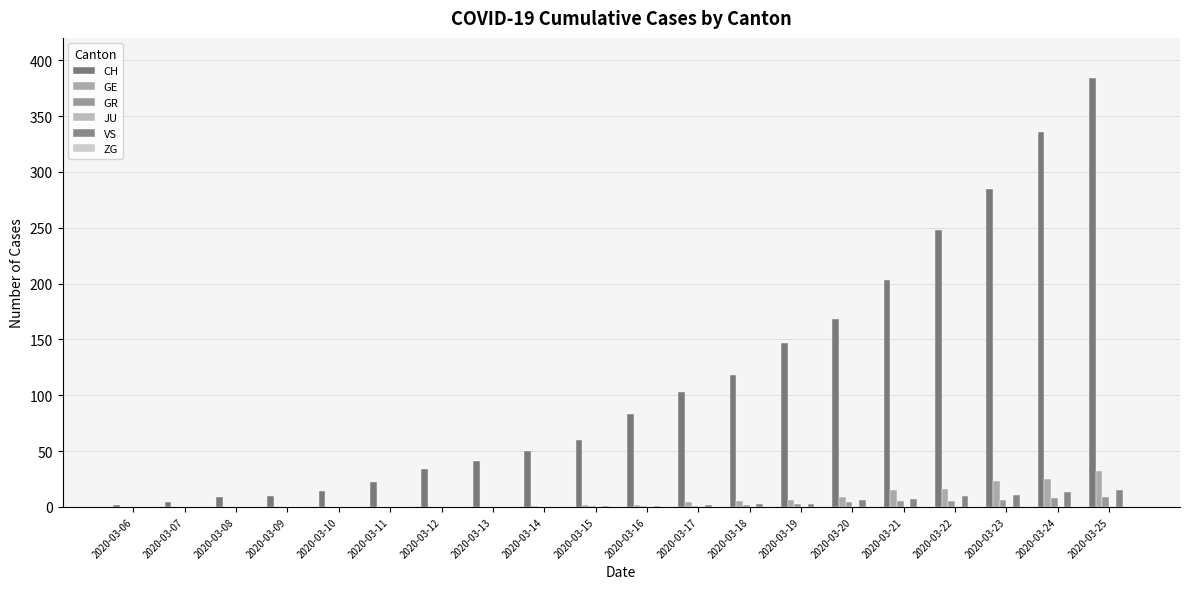

Which series changed the most between 2020-03-08 and 2020-03-14?

CH